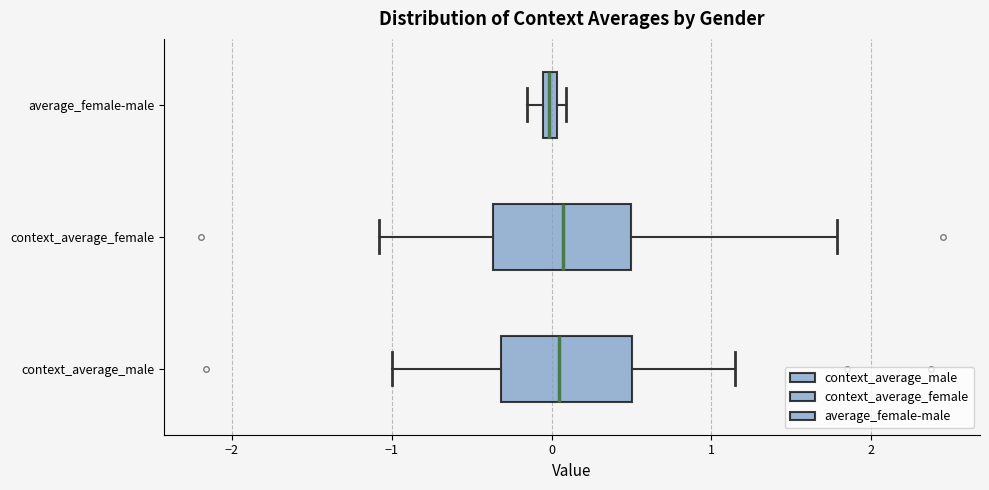

Where does the left whisker of the box for average_female-male end on the x-axis? The values are not printed on the chart, so give them approximately, as read against the axis.

-0.2